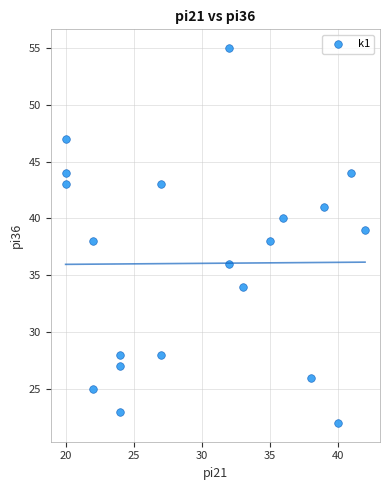

What is the range of Y values (max minus min)?

33